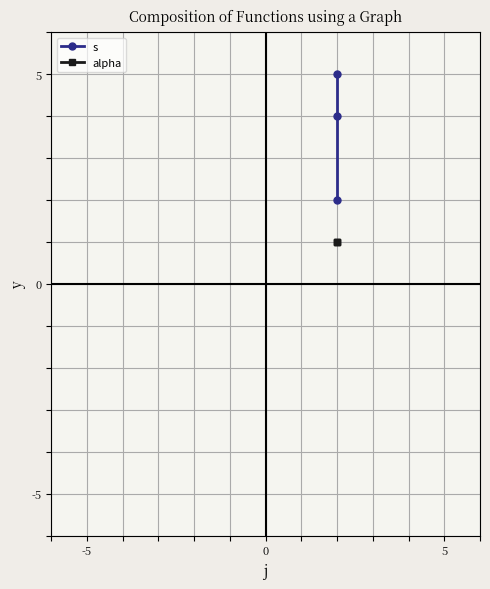

What are all the series names shown in the legend?

s, alpha